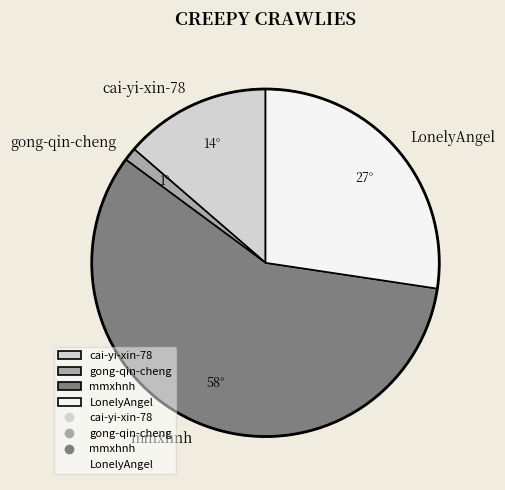

What is the smallest slice in the pie chart?

gong-qin-cheng